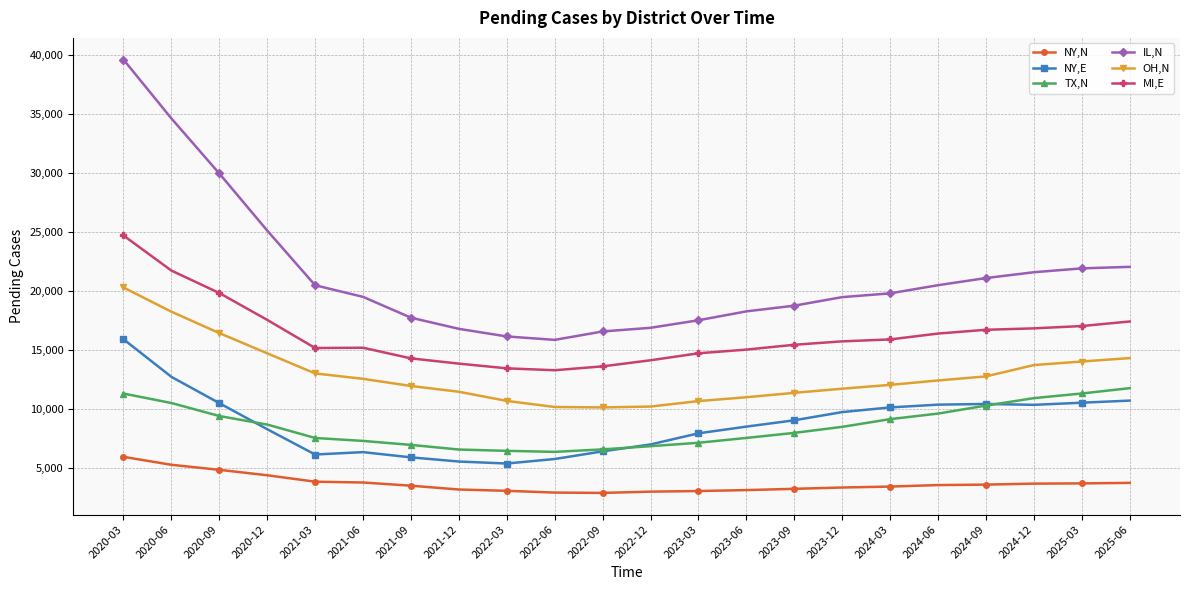

What is the total value across all series at 2023-09?

65848